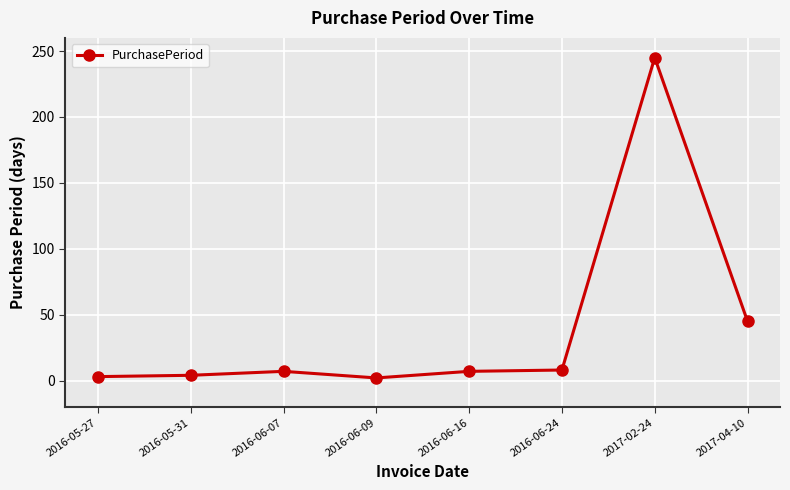

What is the change in value from 2016-05-31 to 2016-06-07?

+3